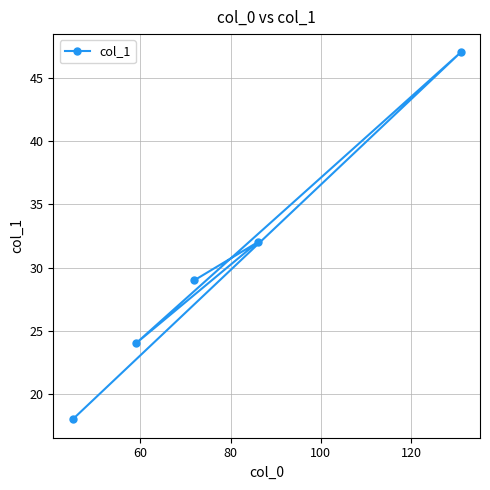

What is the sum of all values?

150